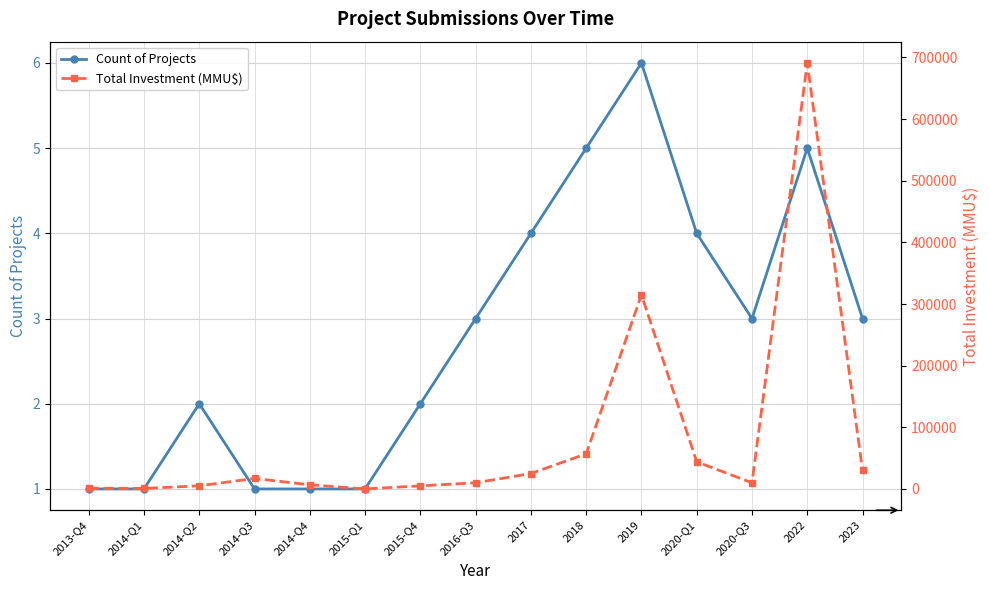

True or false: Total Investment (MMU$) has more than 0 interior local peaks.

True